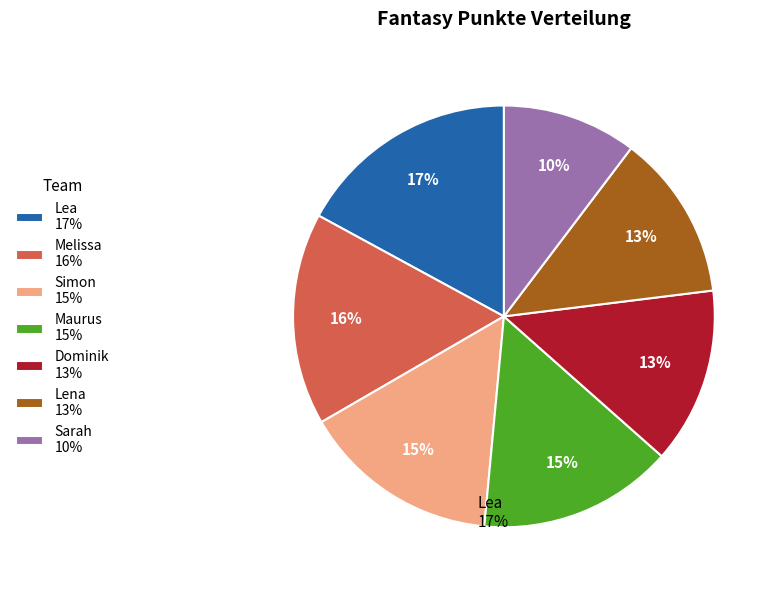

Does Melissa represent more than half of the total?

No